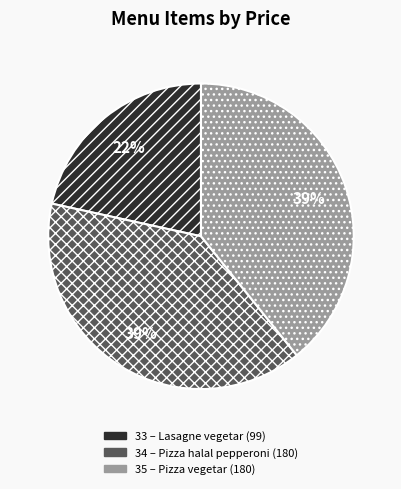

How many segments does this pie chart have?

3